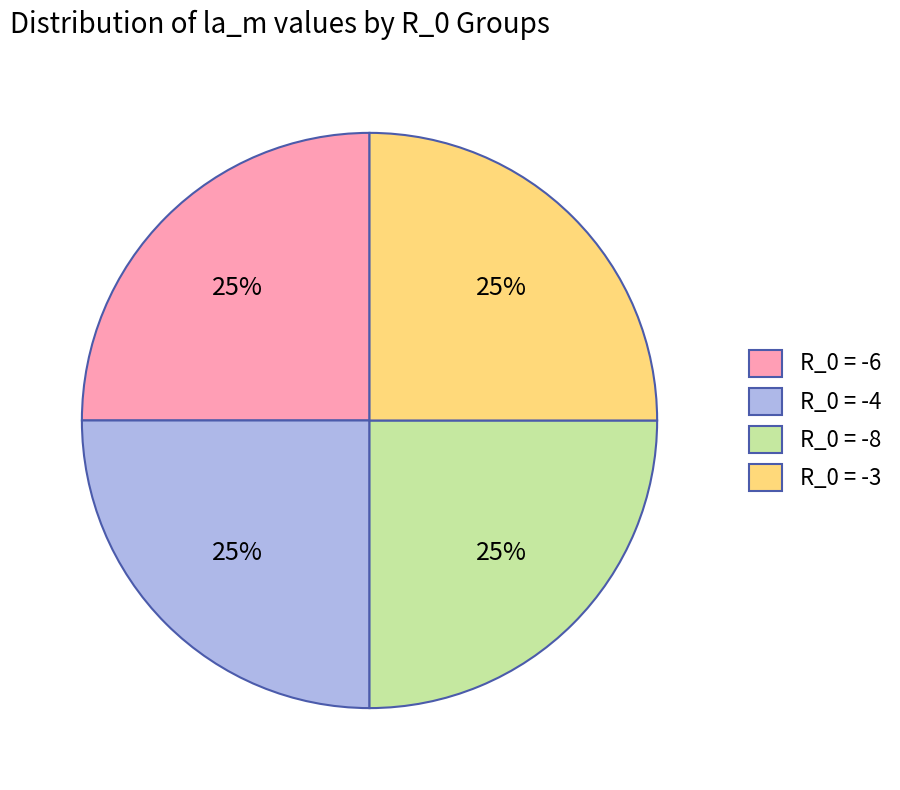

How many segments does this pie chart have?

4